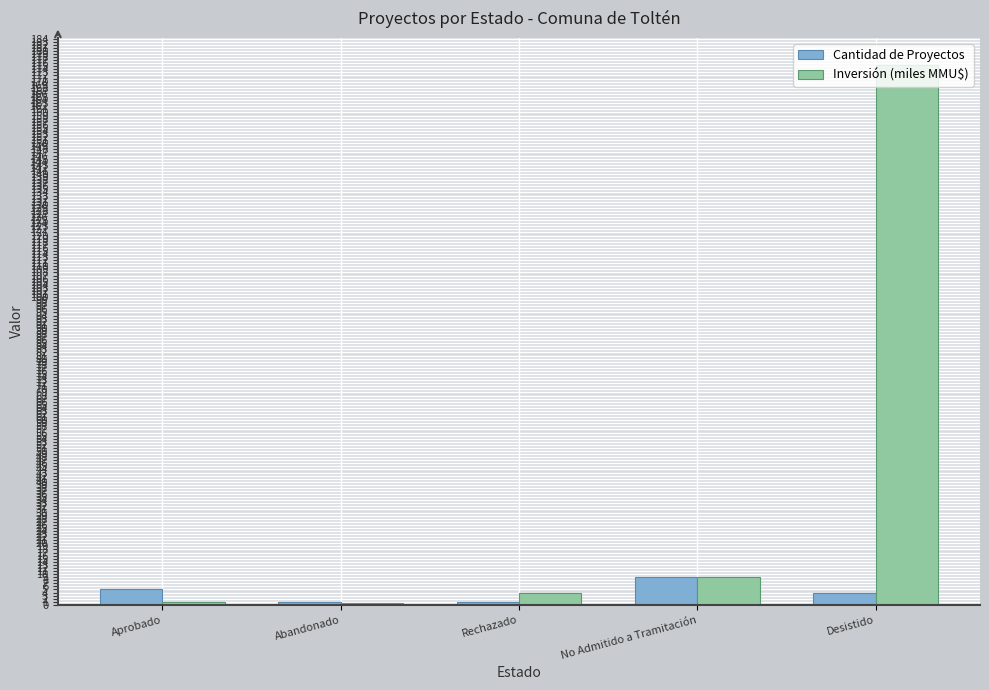

What position from the left is No Admitido a Tramitación?

4